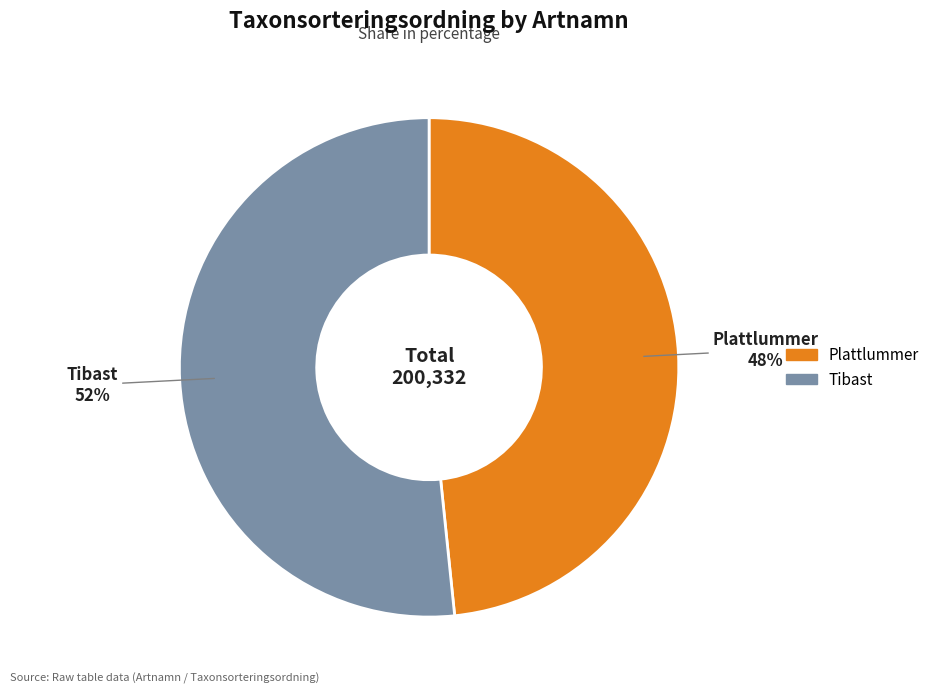

Rank the categories by value from highest to lowest.

Tibast, Plattlummer